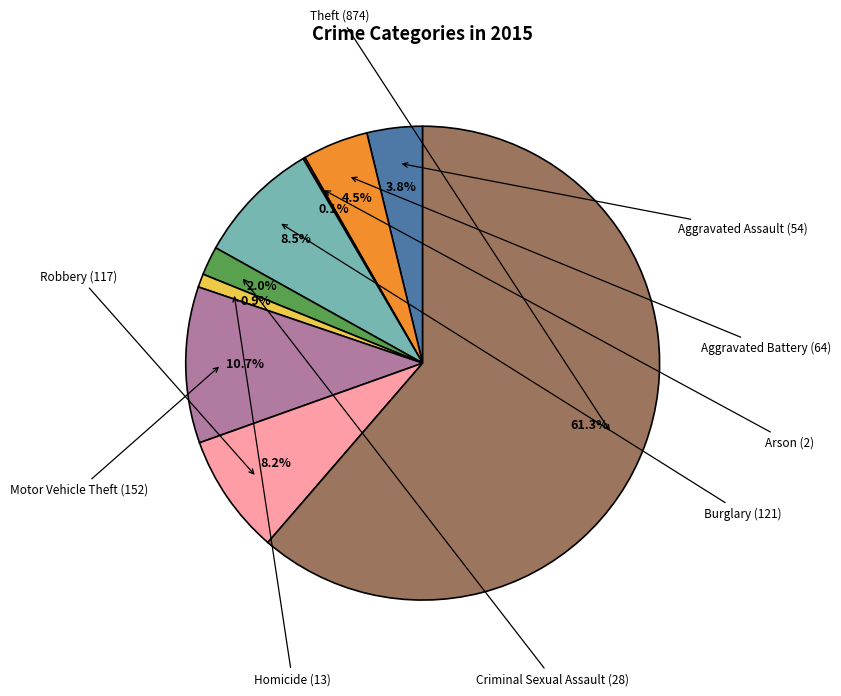

Is there a majority slice in this chart?

Yes